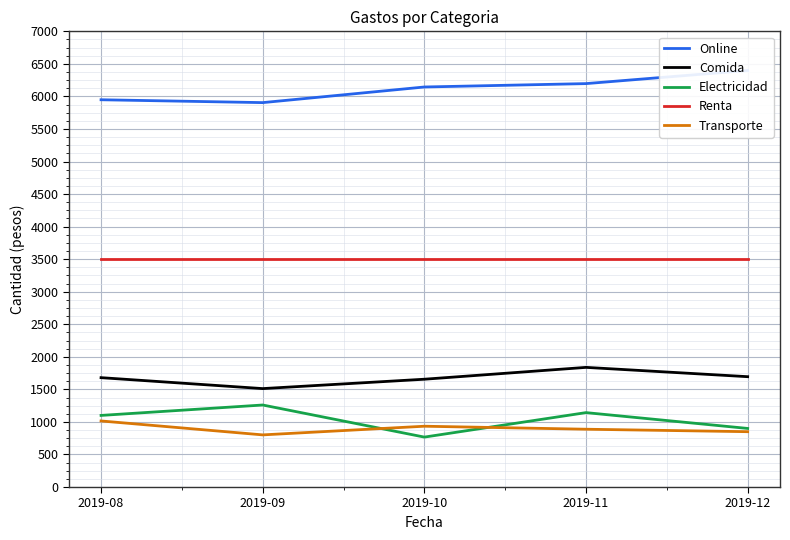

The value of Electricidad at 2019-11 is 750. True or false?

False